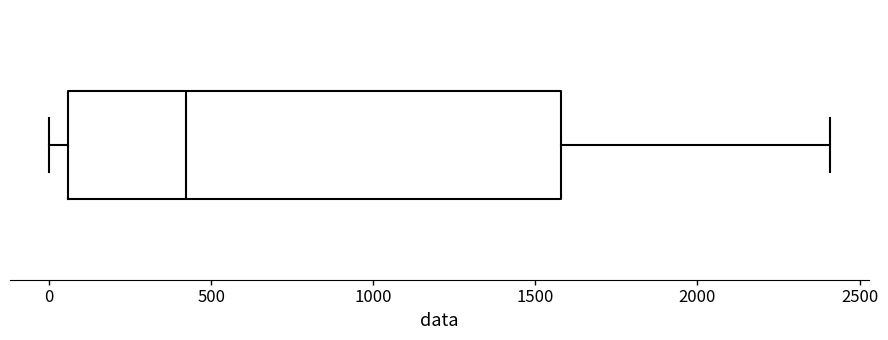

Transcribe this box plot: give where the median line is, the range the box spans, and where the two whiskers end, as read against the x-axis. The values are not printed on the chart, so give them approximately, as read against the axis.

median 400, box 50 to 1600, whiskers 0 to 2400